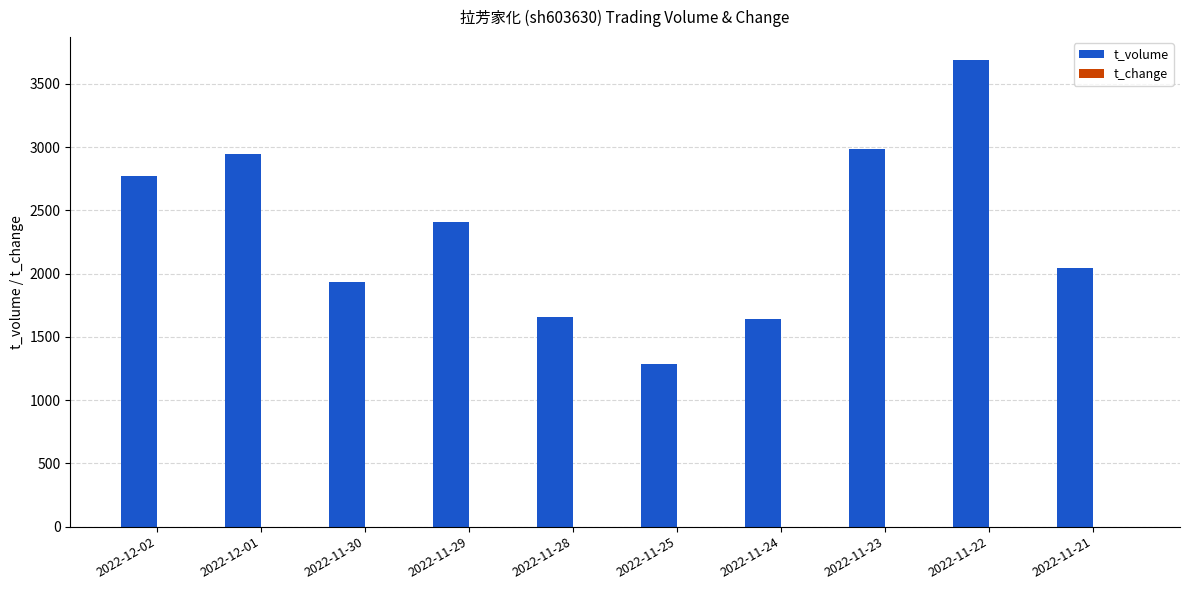

Which category has the highest value across all series?

2022-11-22